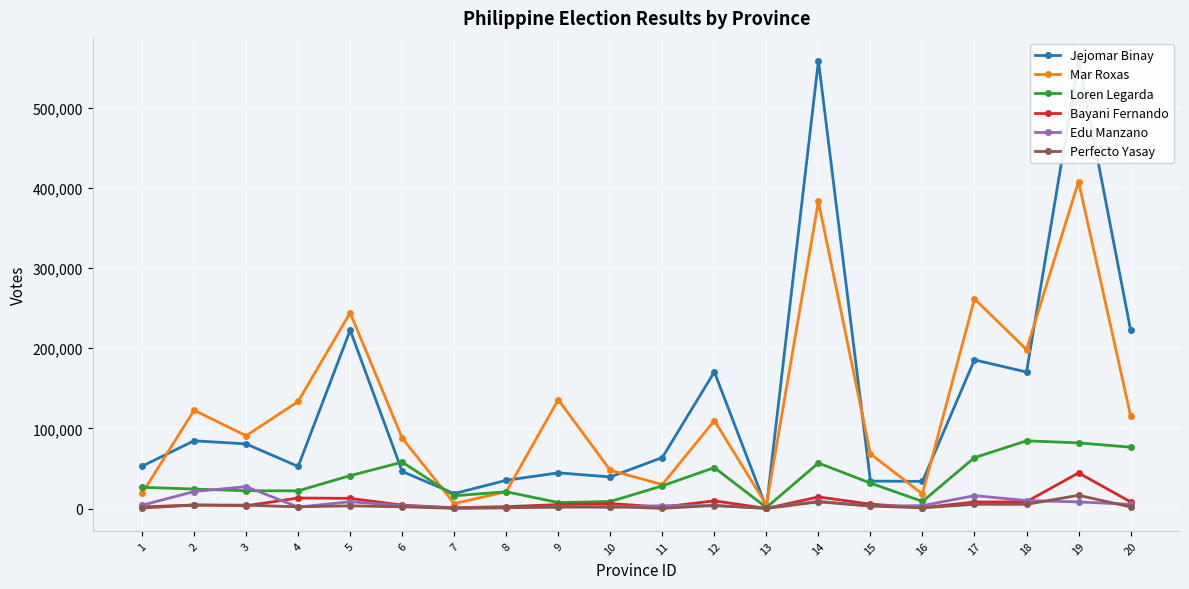

True or false: Edu Manzano and Mar Roxas intersect in this chart.

False